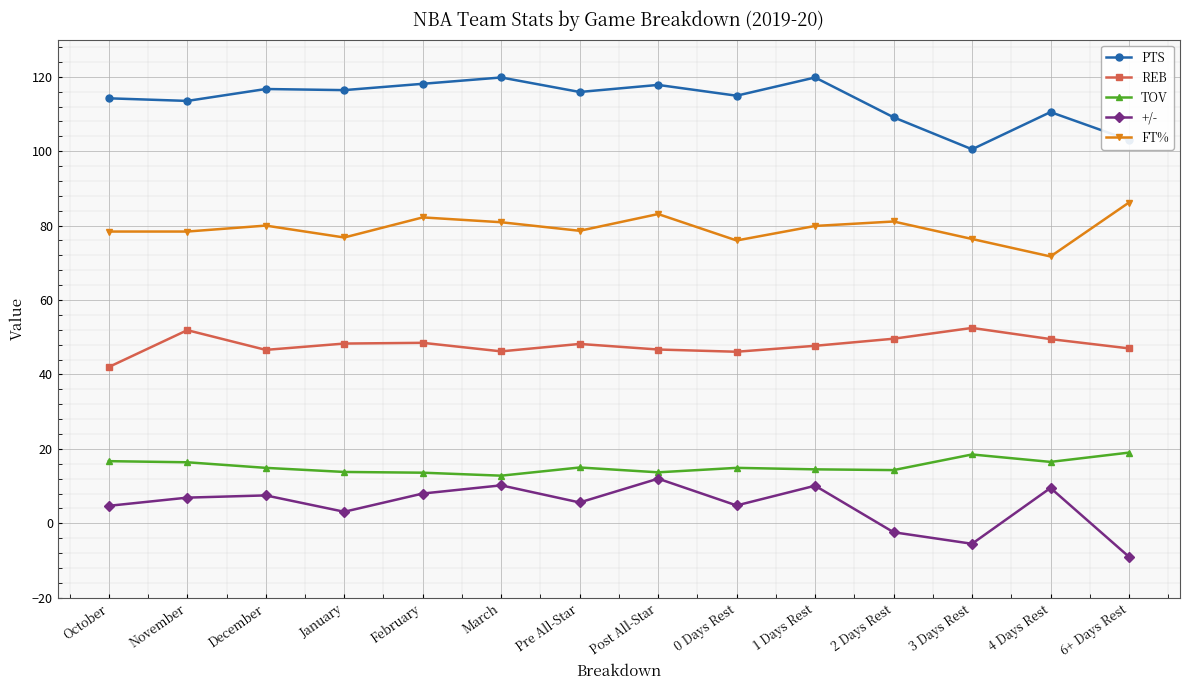

How many distinct data groups are displayed?

5